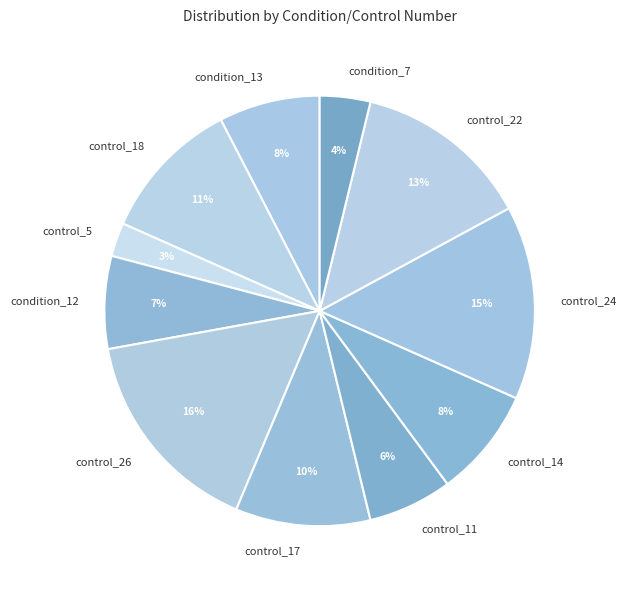

Which has a higher value, control_11 or condition_7?

control_11